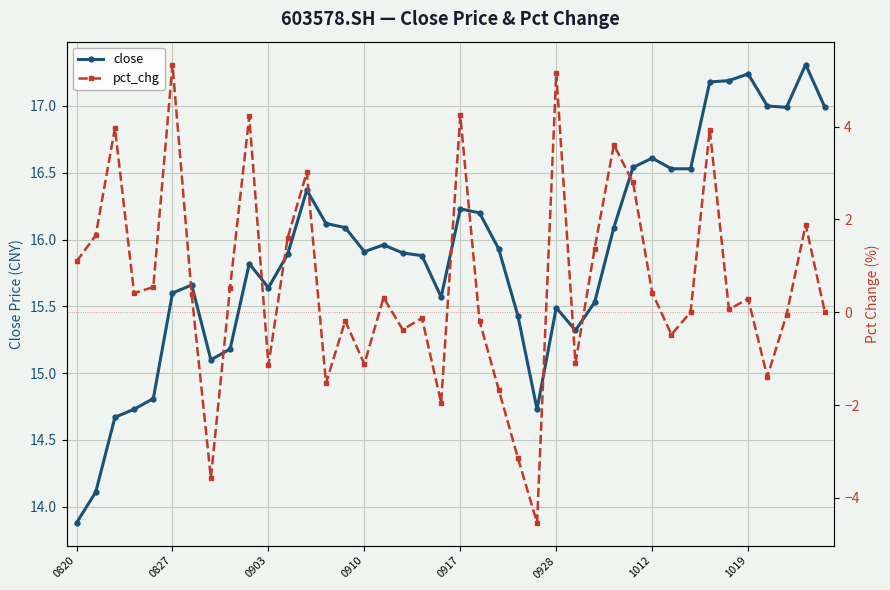

The value of close at 0910 is 15.9. True or false?

True